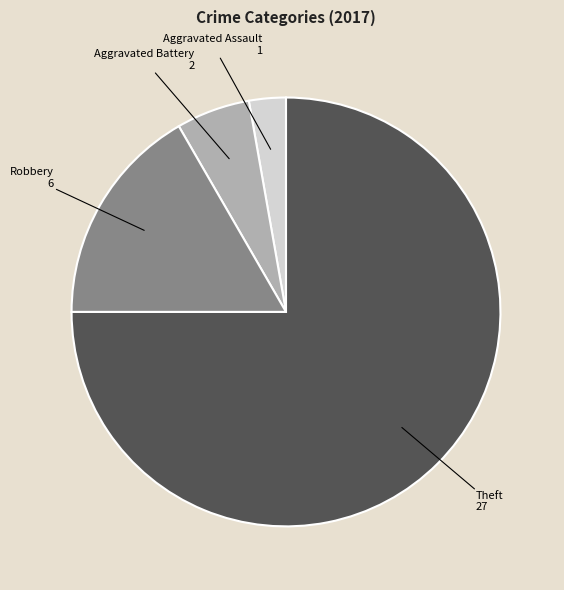

Is there a majority slice in this chart?

Yes